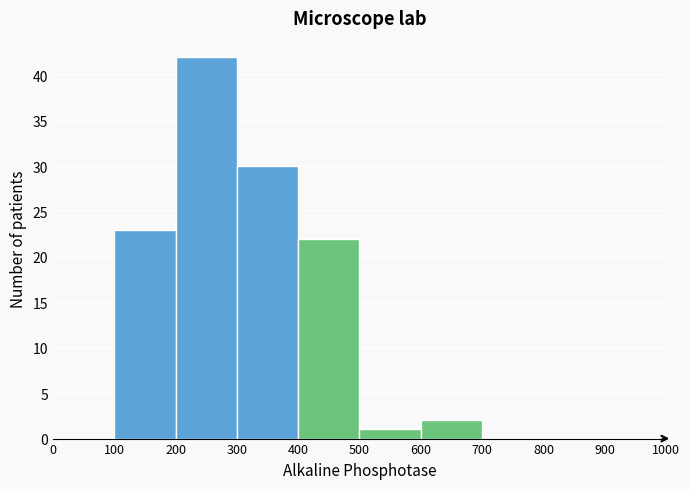

What is the height of the bar covering 200 to 300 on the x-axis? The values are not printed on the chart, so give them approximately, as read against the axis.

42